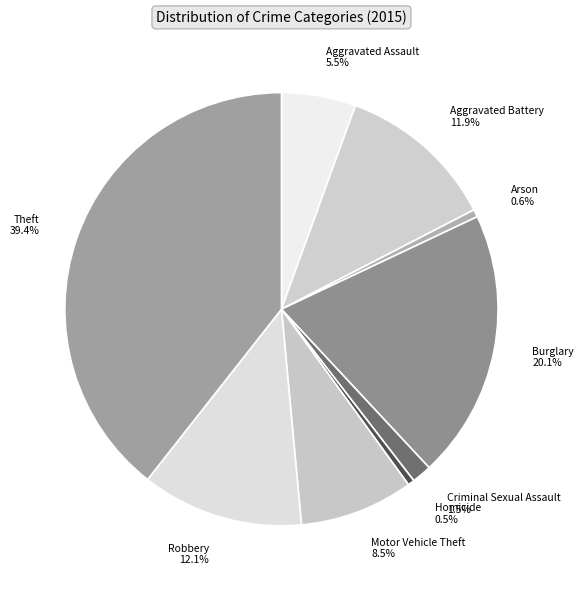

Between Arson and Burglary, which is larger?

Burglary